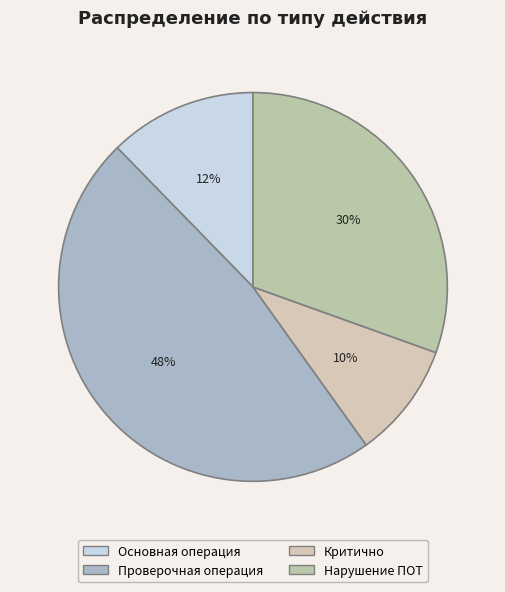

How many segments does this pie chart have?

4